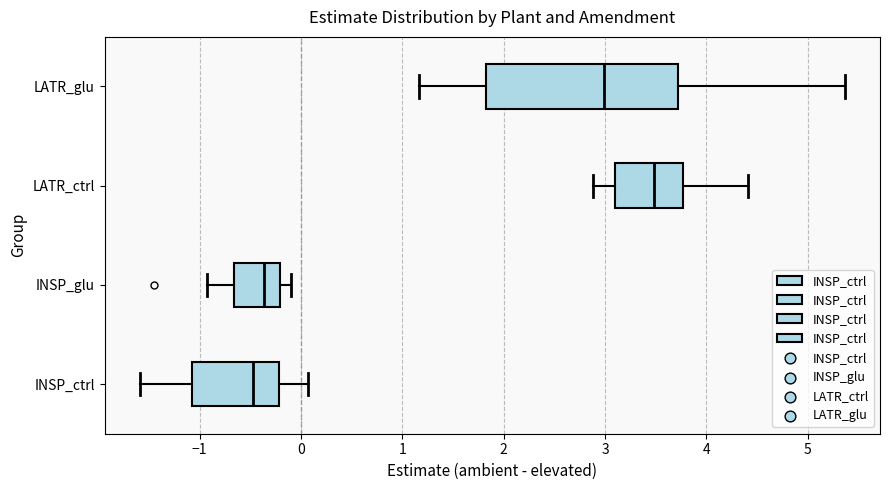

Which box is the widest, from its left edge to its right edge?

LATR_glu